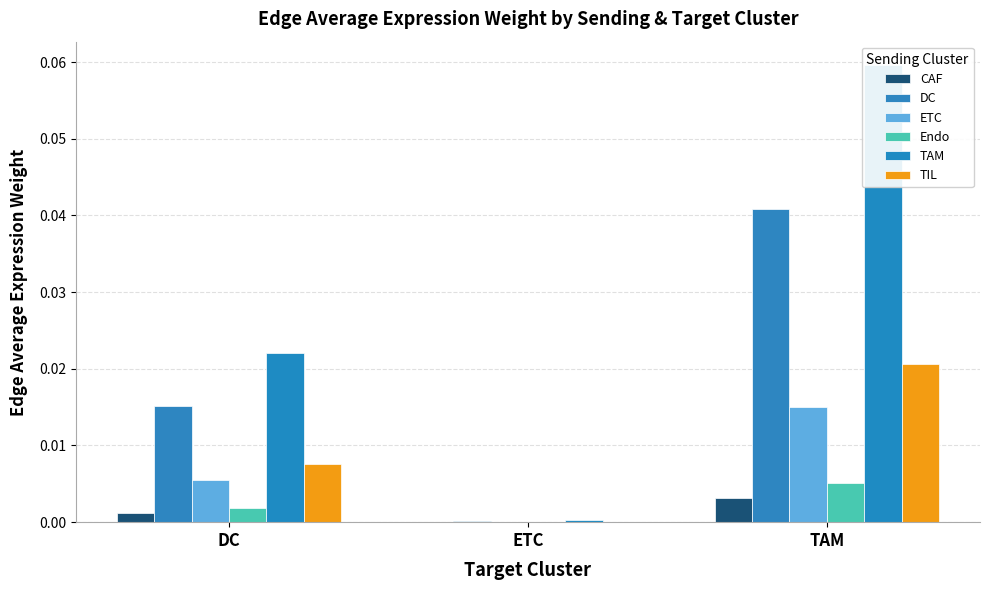

Are the bars grouped side by side (vs. stacked)?

Yes